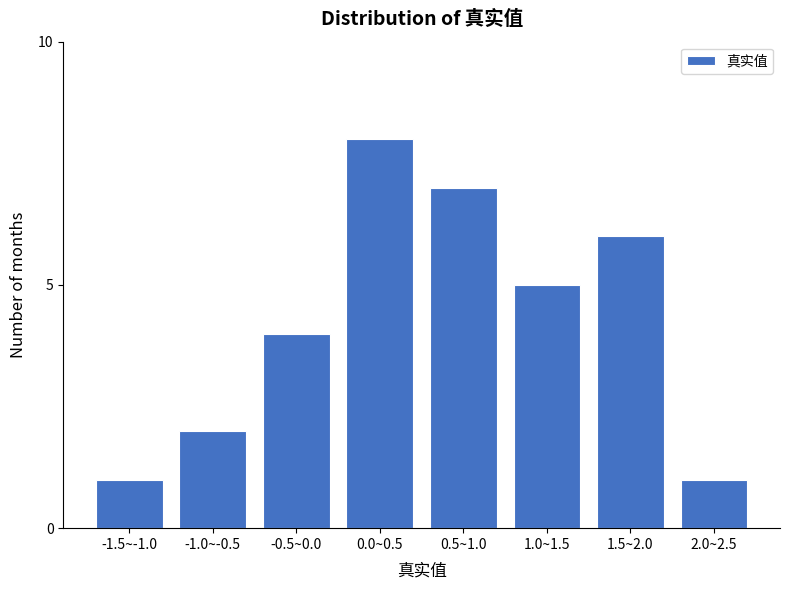

Reading left to right, what are all the values shown in this chart?

1	2	4	8	7	5	6	1